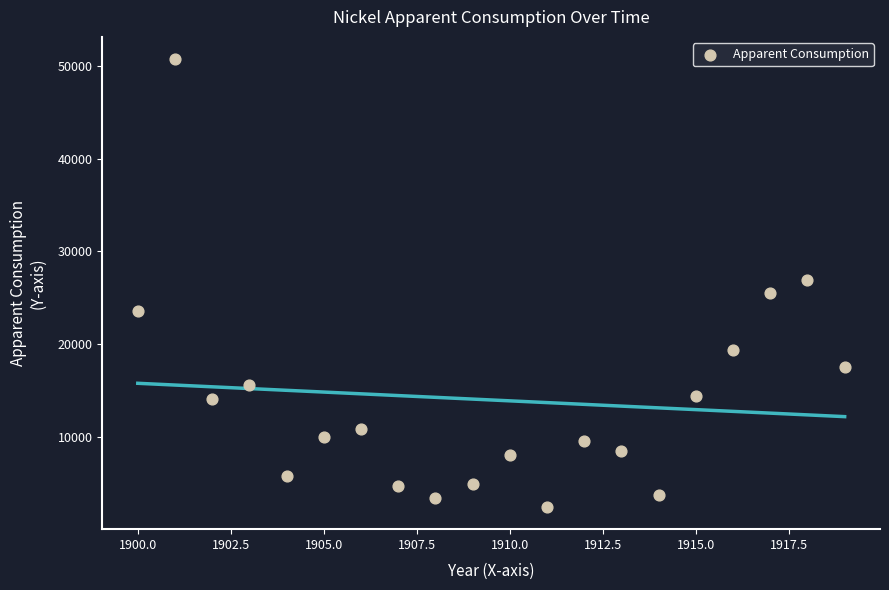

What is the range of X values (max minus min)?

19